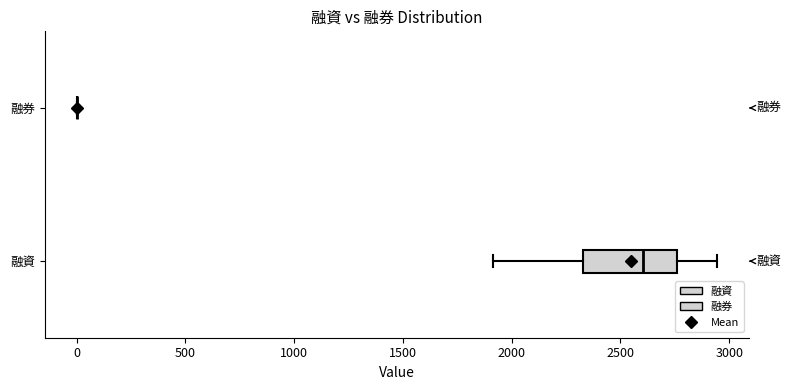

Which box is the widest, from its left edge to its right edge?

融資